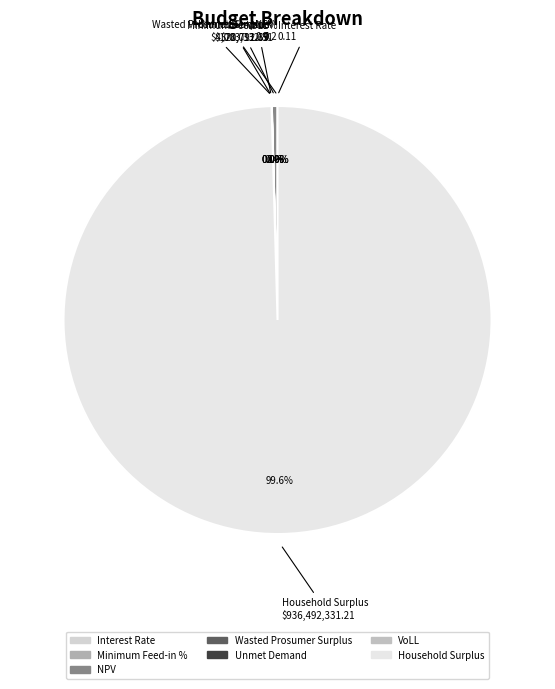

Is the sum of Wasted Prosumer Surplus and NPV greater than half?

No